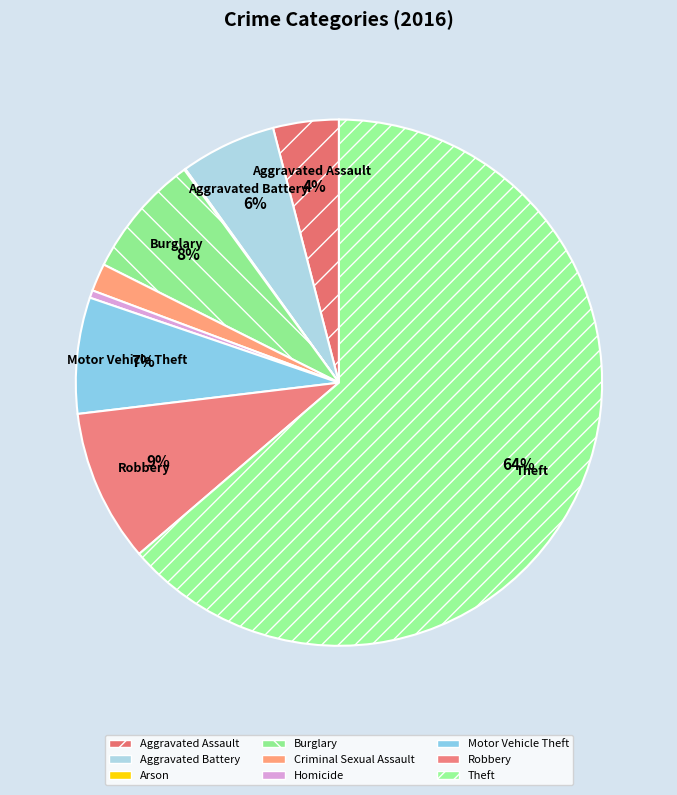

How many segments does this pie chart have?

9